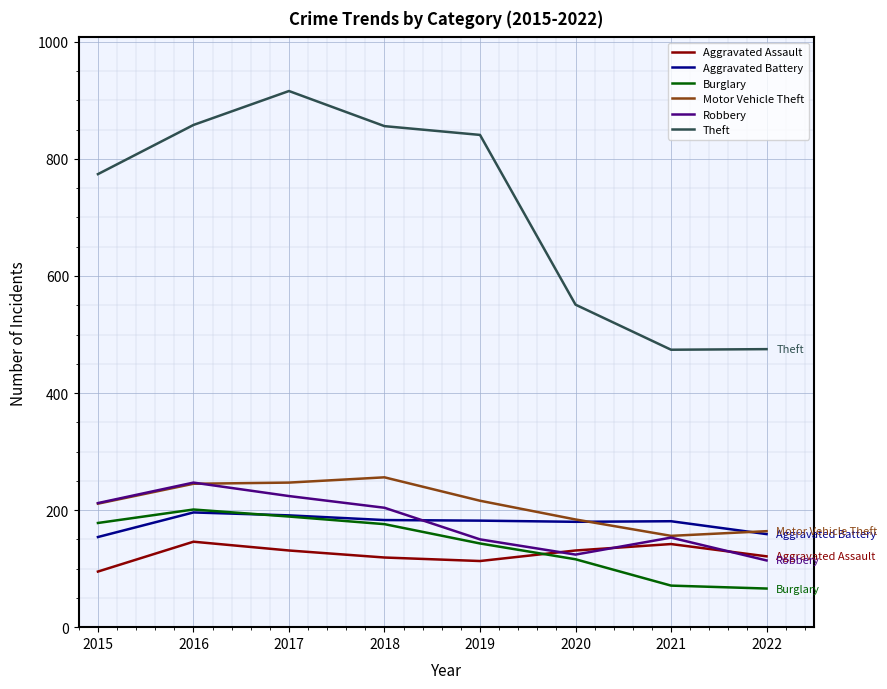

What is the average value of the Aggravated Battery series?

178